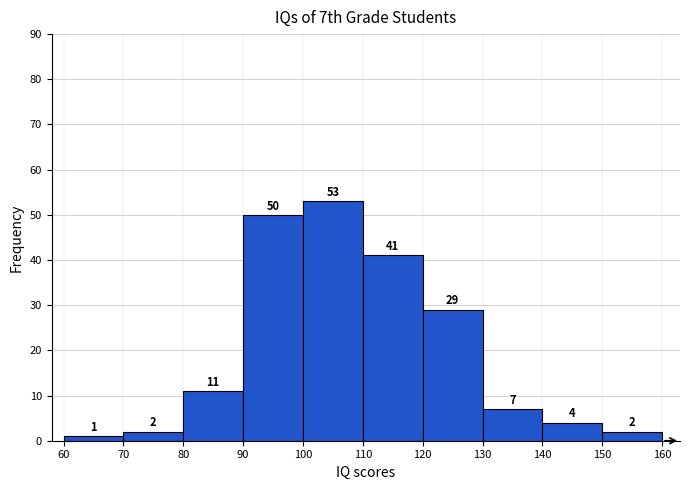

Reading left to right, list every bar in this chart as the range it spans on the x-axis followed by its height.

60 to 70: 1
70 to 80: 2
80 to 90: 11
90 to 100: 50
100 to 110: 53
110 to 120: 41
120 to 130: 29
130 to 140: 7
140 to 150: 4
150 to 160: 2